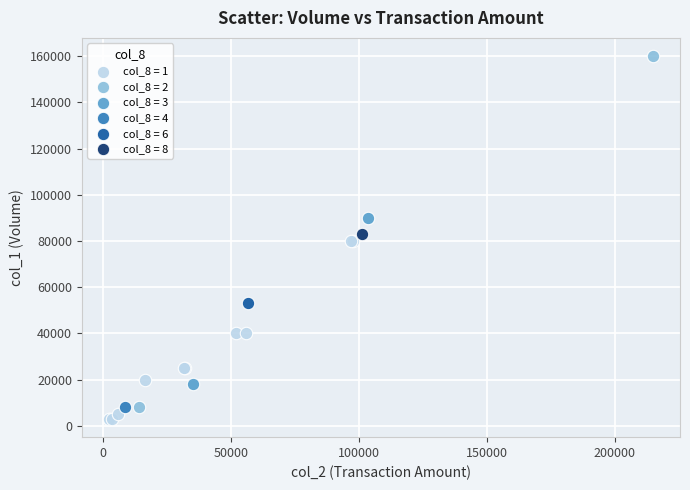

Which series contains the lowest Y value?

col_8 = 1